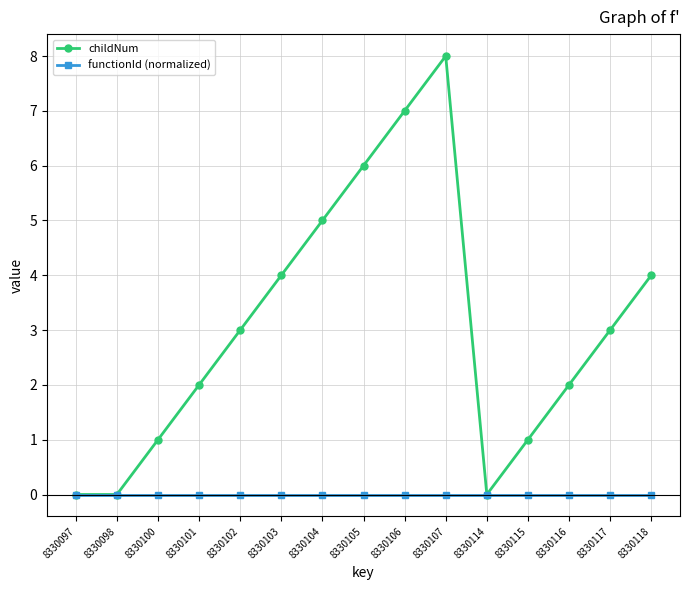

Reading left to right, list all the values displayed in this chart.

childNum: 8330097=0	8330098=0	8330100=1	8330101=2	8330102=3	8330103=4	8330104=5	8330105=6	8330106=7	8330107=8	8330114=0	8330115=1	8330116=2	8330117=3	8330118=4
functionId (normalized): 8330097=0	8330098=0	8330100=0	8330101=0	8330102=0	8330103=0	8330104=0	8330105=0	8330106=0	8330107=0	8330114=0	8330115=0	8330116=0	8330117=0	8330118=0